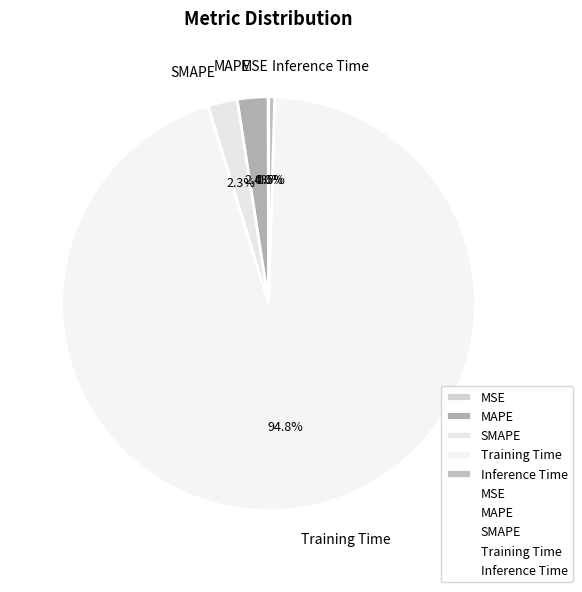

Which category has the biggest portion of the pie?

Training Time